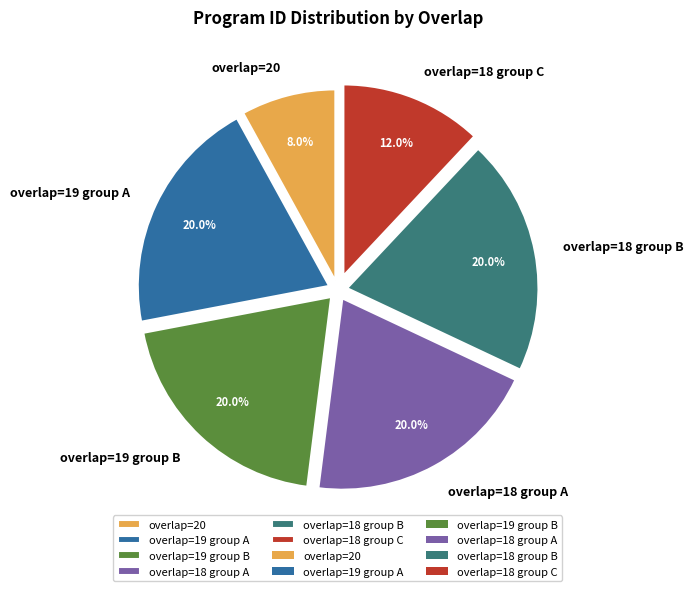

Between overlap=20 and overlap=18 group B, which is larger?

overlap=18 group B